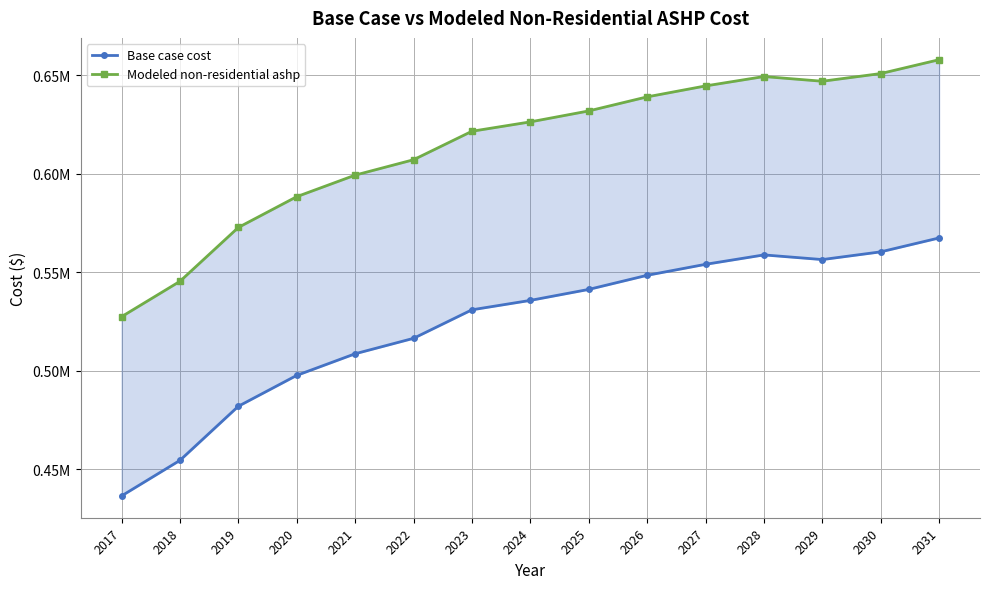

The Modeled non-residential ashp series shows 1034741.4 at 2023. True or false?

False